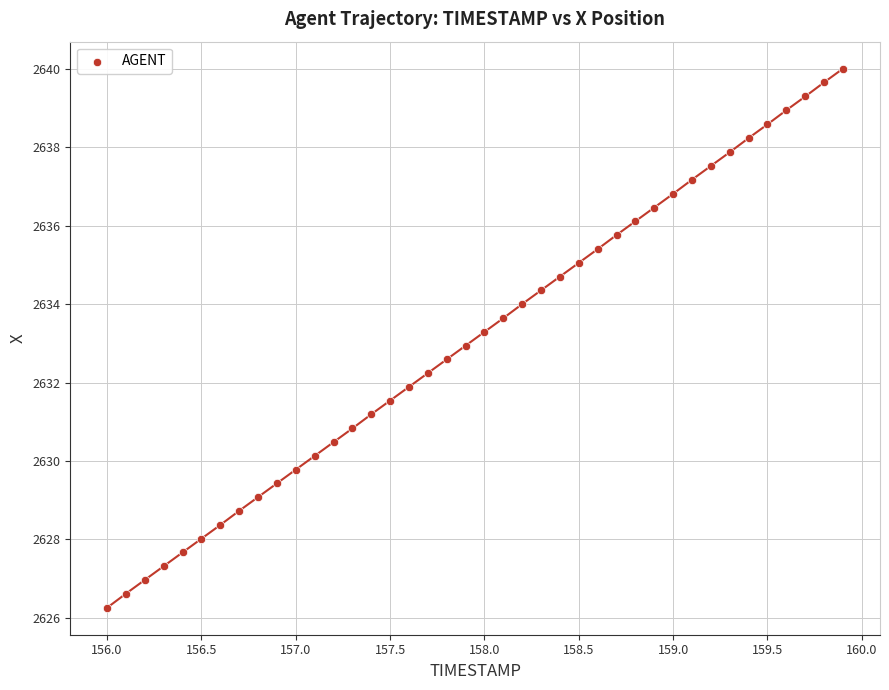

What is the range of X values (max minus min)?

3.9